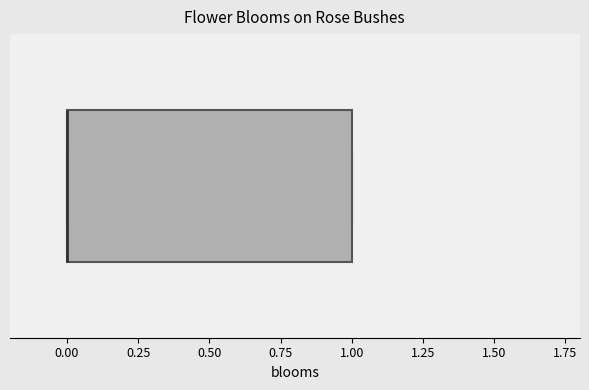

Read this box plot against the x-axis: the position of the median line, the range covered by the box, and the ends of both whiskers. The values are not printed on the chart, so give them approximately, as read against the axis.

median 0 (drawn on the box's left edge), box 0 to 1, whiskers 0 to 1